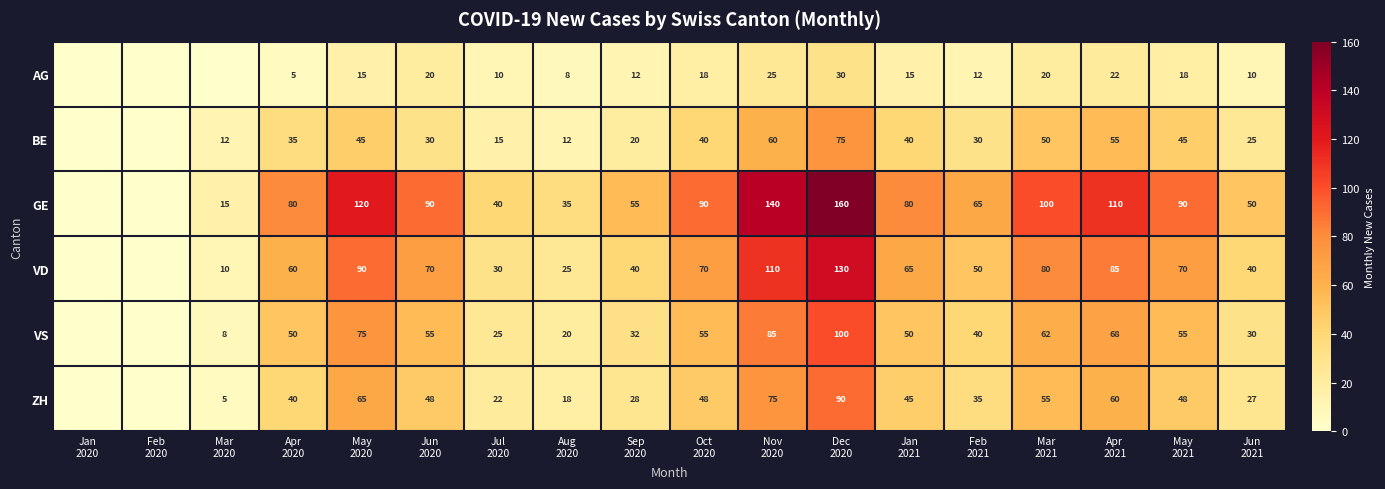

Is the value of VD at Mar 2020 greater than the value of VS at Mar 2020?

Yes